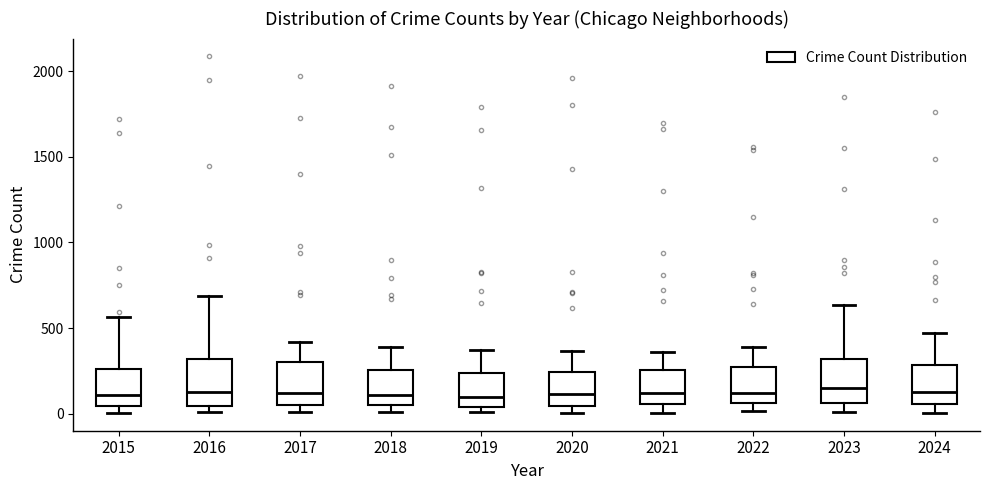

Reading left to right, read every box against the y-axis: the position of its median line, the range the box covers, and the ends of its whiskers. The values are not printed on the chart, so give them approximately, as read against the axis.

2015: median 100, box 50 to 250, whiskers 0 to 550
2016: median 150, box 50 to 300, whiskers 0 to 700
2017: median 100, box 50 to 300, whiskers 0 to 400
2018: median 100, box 50 to 250, whiskers 0 to 400
2019: median 100, box 50 to 250, whiskers 0 to 400
2020: median 100, box 50 to 250, whiskers 0 to 350
2021: median 100, box 50 to 250, whiskers 0 to 350
2022: median 100, box 50 to 250, whiskers 0 to 400
2023: median 150, box 50 to 300, whiskers 0 to 650
2024: median 150, box 50 to 300, whiskers 0 to 450